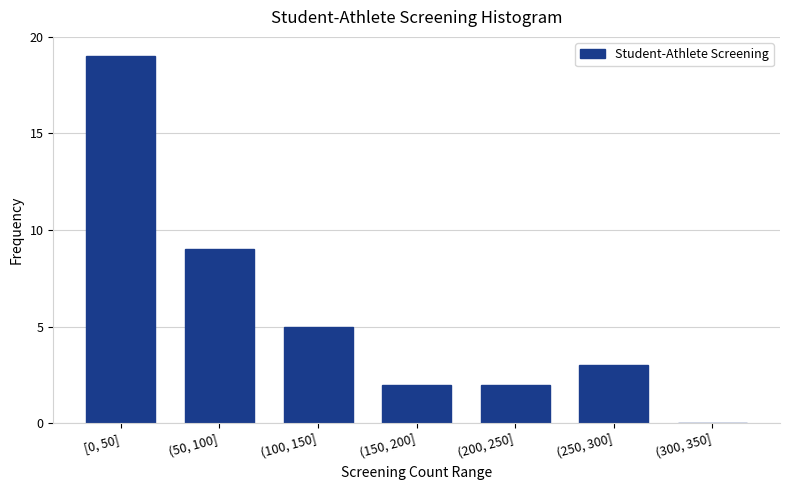

Reading left to right, transcribe all the data shown in this chart.

[0, 50]=19	(50, 100]=9	(100, 150]=5	(150, 200]=2	(200, 250]=2	(250, 300]=3	(300, 350]=0